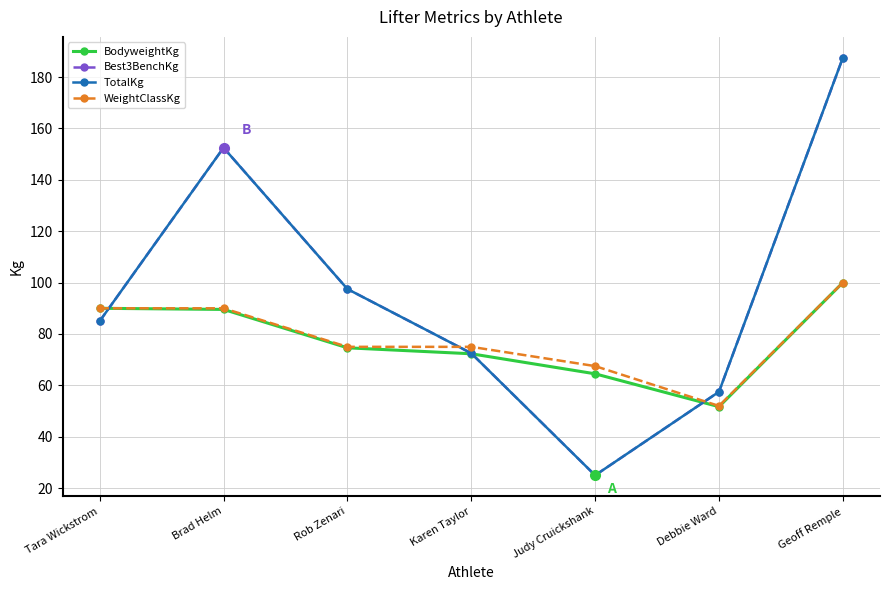

Is this an area chart (filled region under the line)?

No